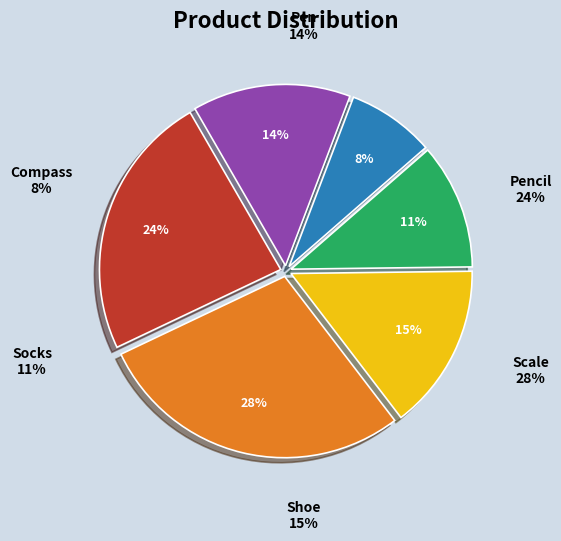

Is there any slice that represents more than half of the pie?

No